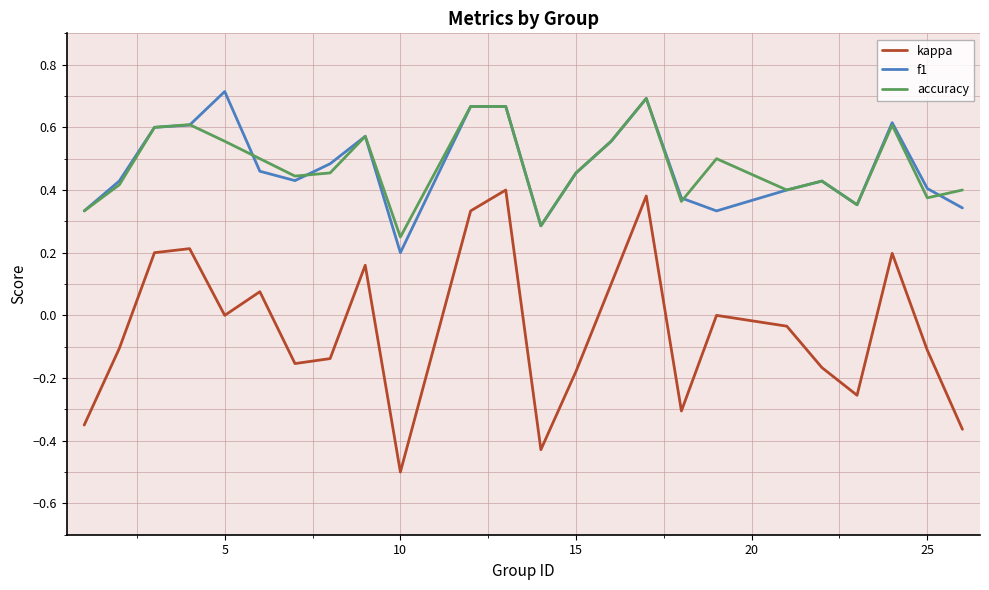

What is the minimum value shown in the chart?

-0.5